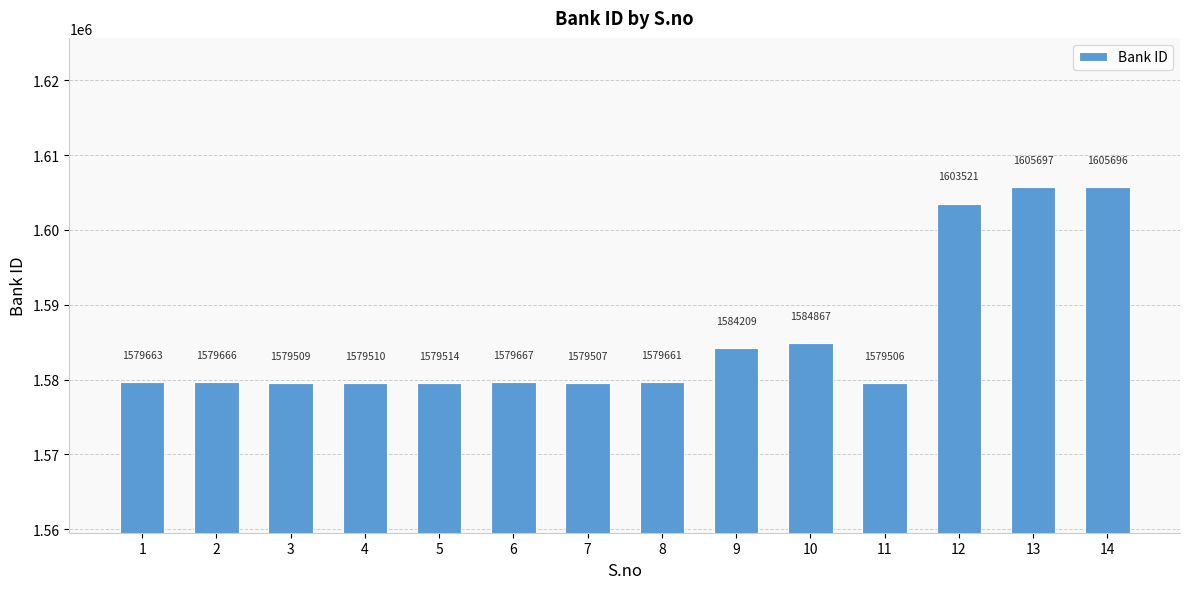

Which label corresponds to the largest value in the chart?

13